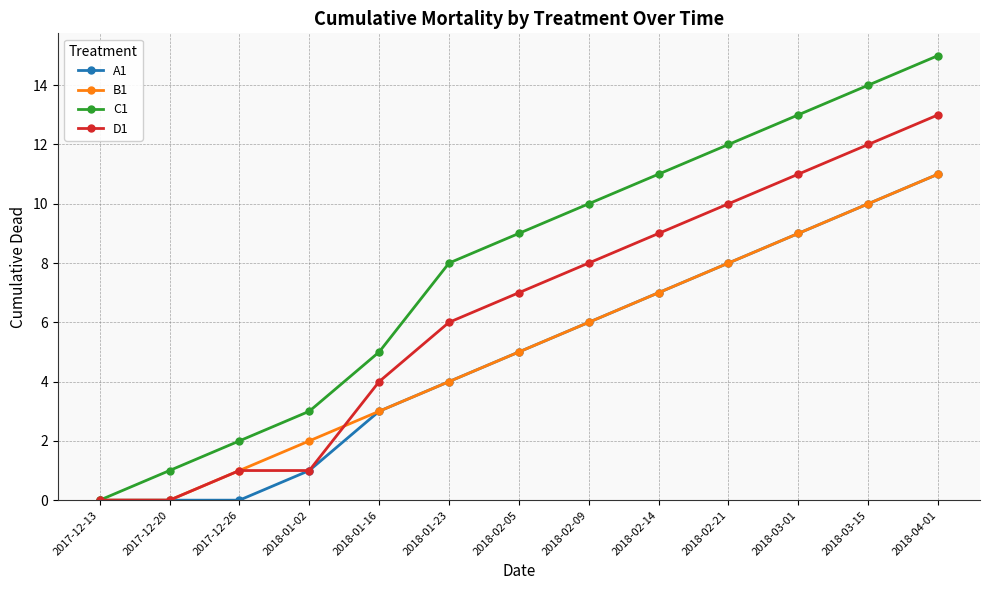

What is the value of the B1 point at the 10th from the left?

8